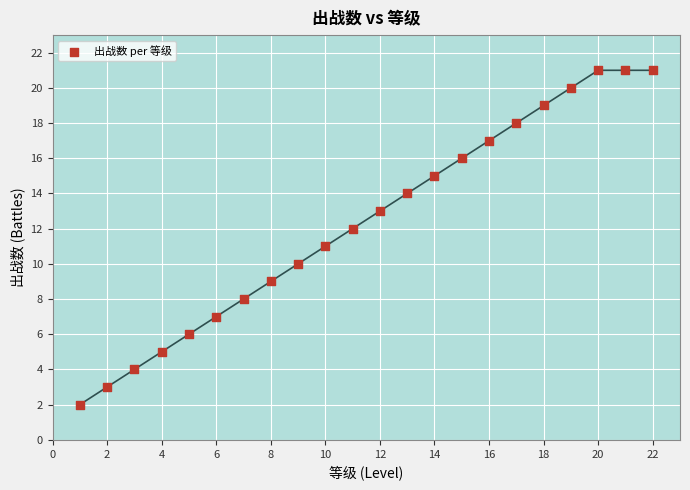

What is the range of Y values (max minus min)?

19